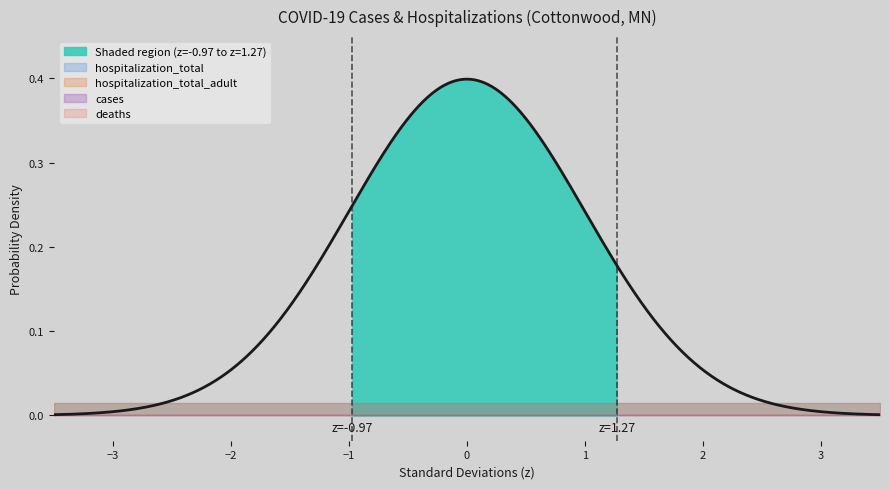

Reading left to right, list all the values displayed in this chart.

cases: 0	0	0	0	0	0	0	0	0	0	0	0	0	0	0	0	0	0	0	0
deaths: 0	0	0	0	0	0	0	0	0	0	0	0	0	0	0	0	0	0	0	0
hospitalization_total: 1	1	1	1	1	1	1	1	1	1	1	1	1	1	1	1	1	1	1	1
hospitalization_total_adult: 1	1	1	1	1	1	1	1	1	1	1	1	1	1	1	1	1	1	1	1